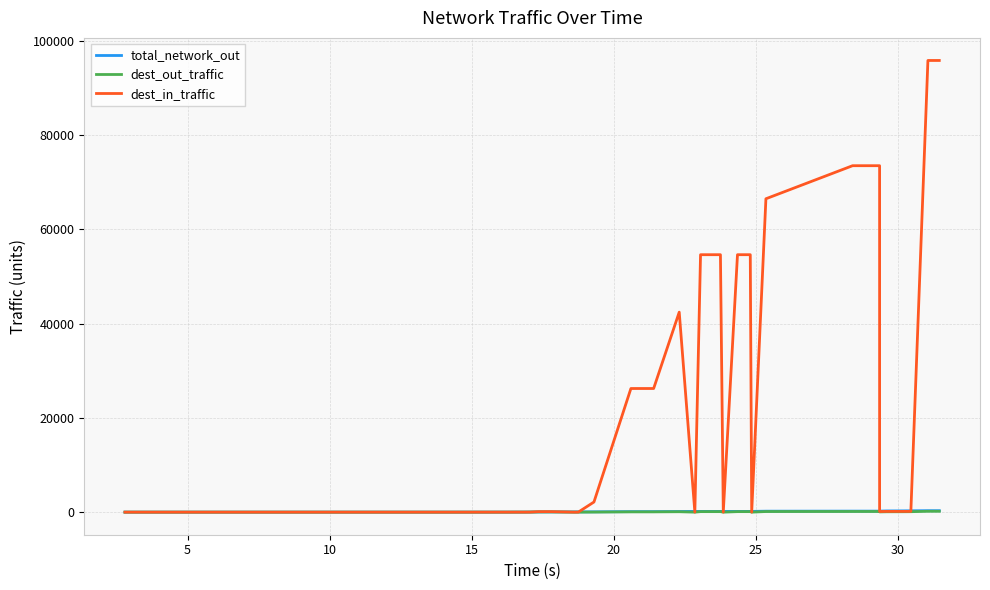

How many interior local peaks does the dest_in_traffic series have?

5